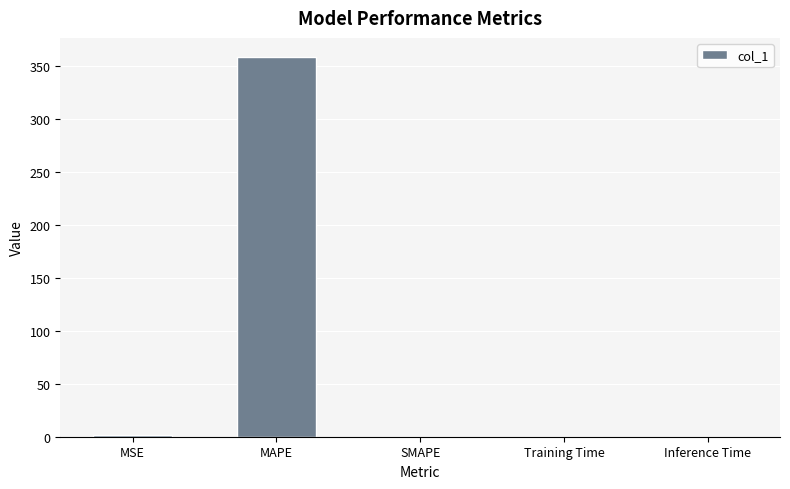

At which category does the chart reach its peak across all series?

MAPE